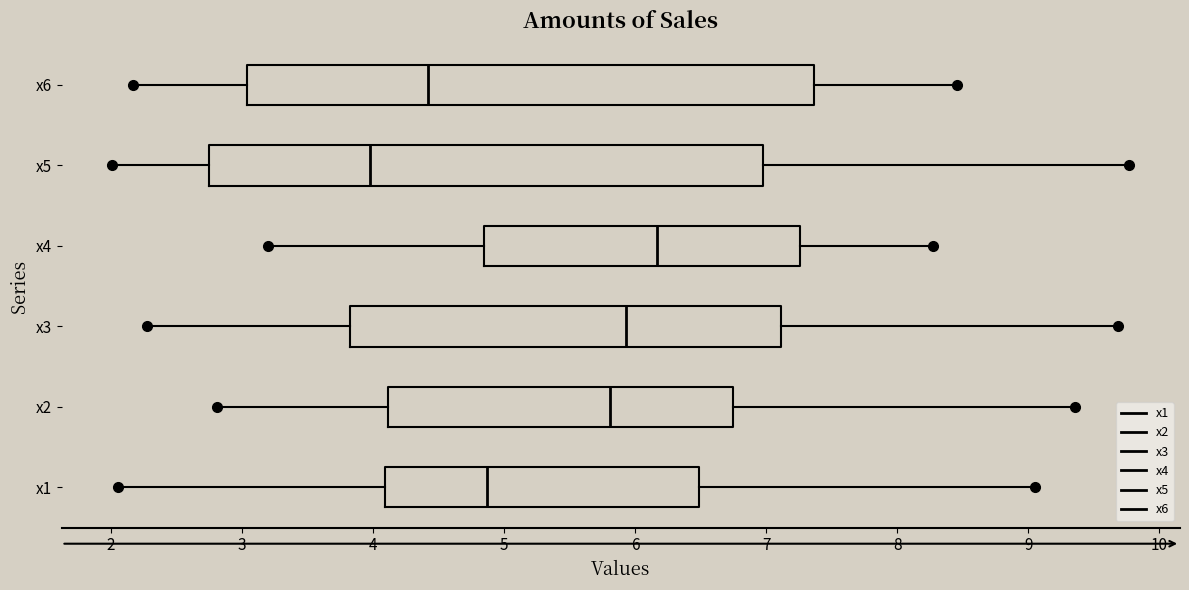

Reading bottom to top, transcribe this box plot: for each box, give where its median line is, the range the box spans, and where its two whiskers end, as read against the x-axis. The values are not printed on the chart, so give them approximately, as read against the axis.

x1: median 4.9, box 4.1 to 6.5, whiskers 2.1 to 9.0
x2: median 5.8, box 4.1 to 6.8, whiskers 2.8 to 9.4
x3: median 5.9, box 3.8 to 7.1, whiskers 2.3 to 9.7
x4: median 6.2, box 4.8 to 7.3, whiskers 3.2 to 8.3
x5: median 4.0, box 2.8 to 7.0, whiskers 2.0 to 9.8
x6: median 4.4, box 3.0 to 7.4, whiskers 2.2 to 8.5